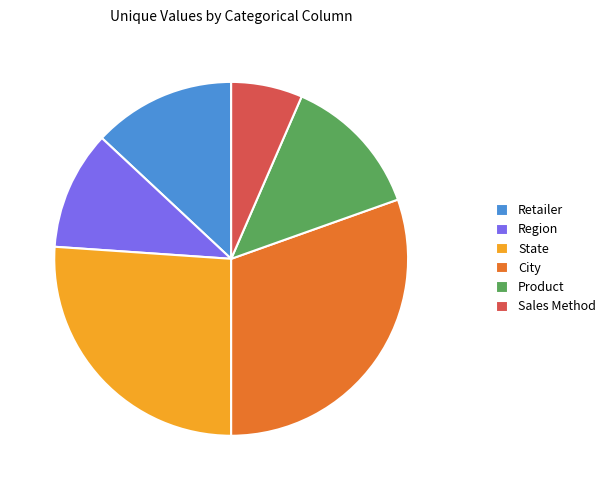

Approximately how many times larger is the value at Sales Method compared to Region?

0.6